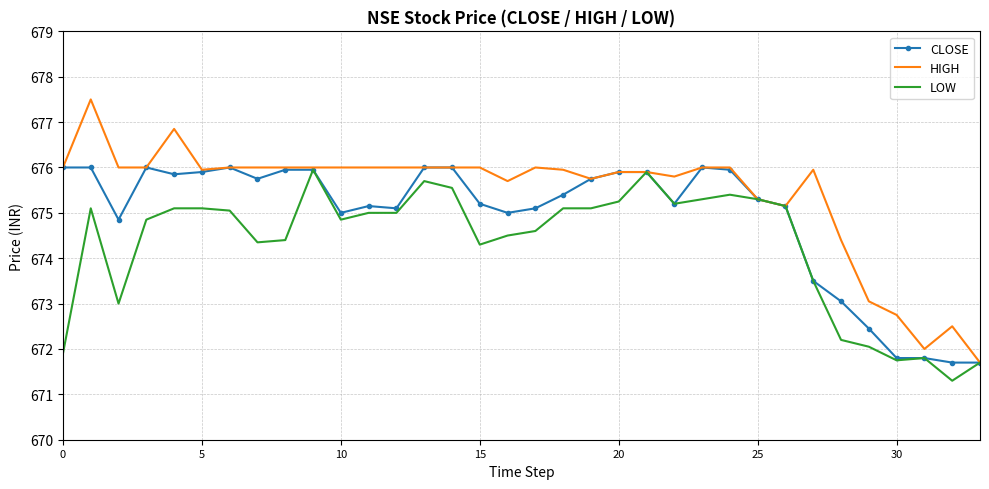

List the series in order of their overall mean, lowest first.

LOW, CLOSE, HIGH